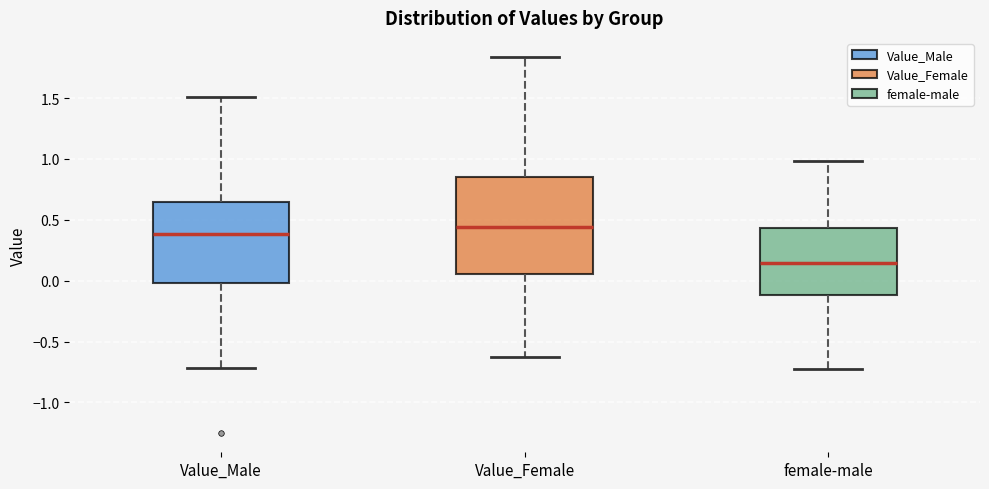

Which box is the tallest, from its lower edge to its upper edge?

Value_Female